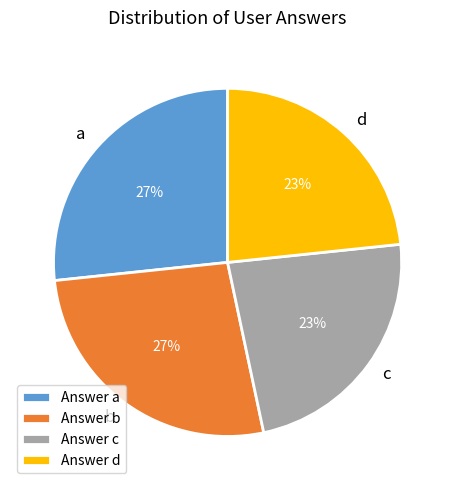

True or false: b accounts for 27% of the total.

True